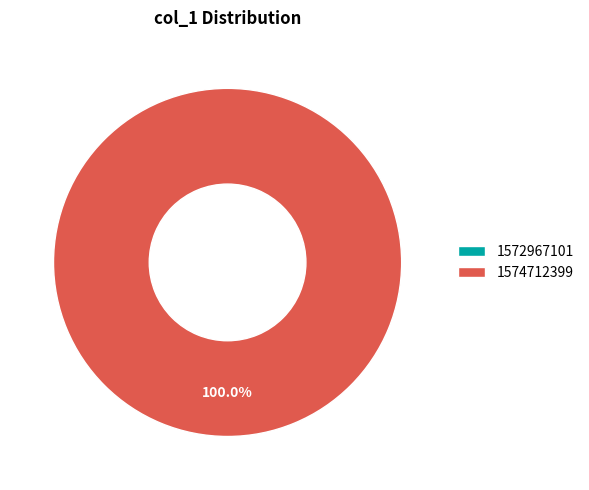

Rank the categories by value from highest to lowest.

1574712399, 1572967101